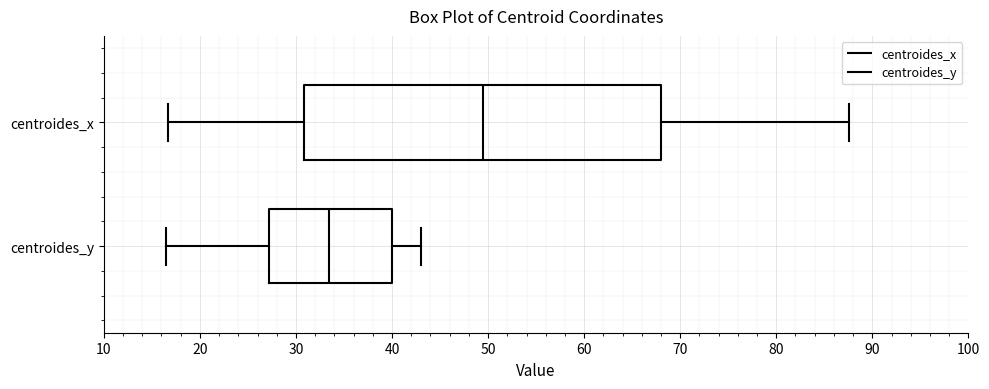

Reading bottom to top, read every box against the x-axis: the position of its median line, the range the box covers, and the ends of its whiskers. The values are not printed on the chart, so give them approximately, as read against the axis.

centroides_y: median 33, box 27 to 40, whiskers 17 to 43
centroides_x: median 49, box 31 to 68, whiskers 17 to 88